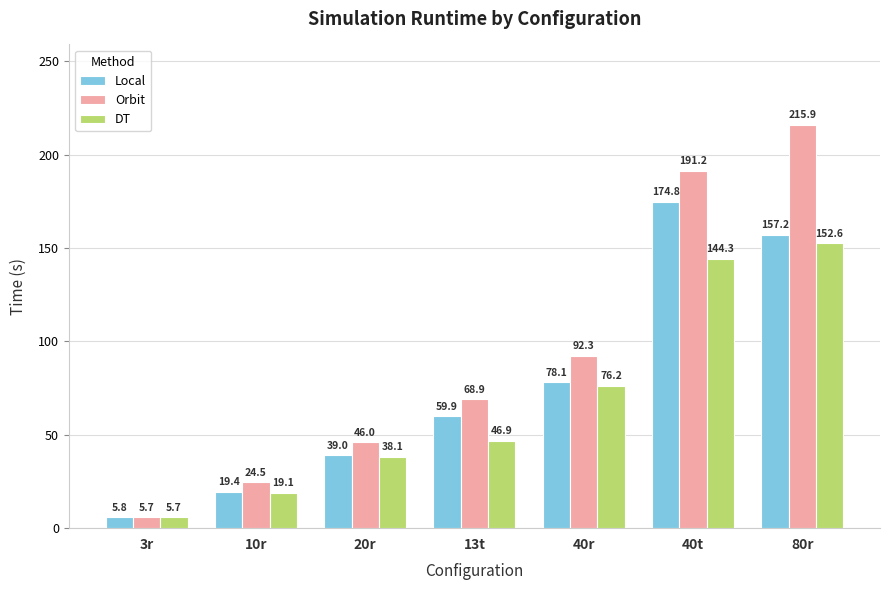

What is the average value of the Local series?

76.3